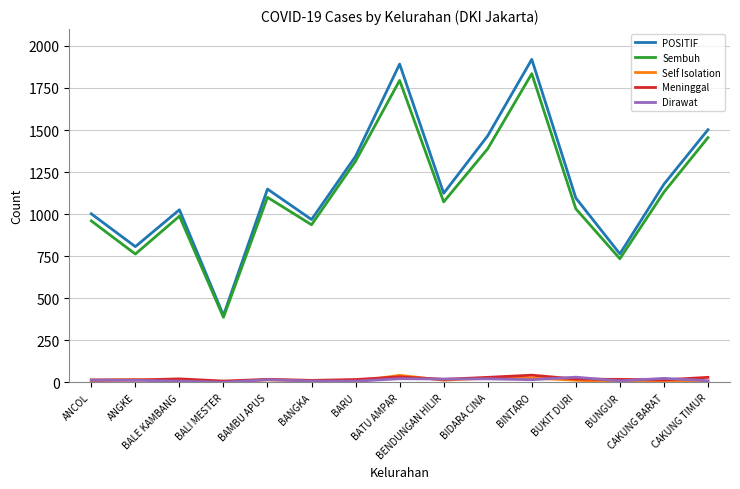

What is the difference between the Dirawat values at CAKUNG TIMUR and ANCOL?

5